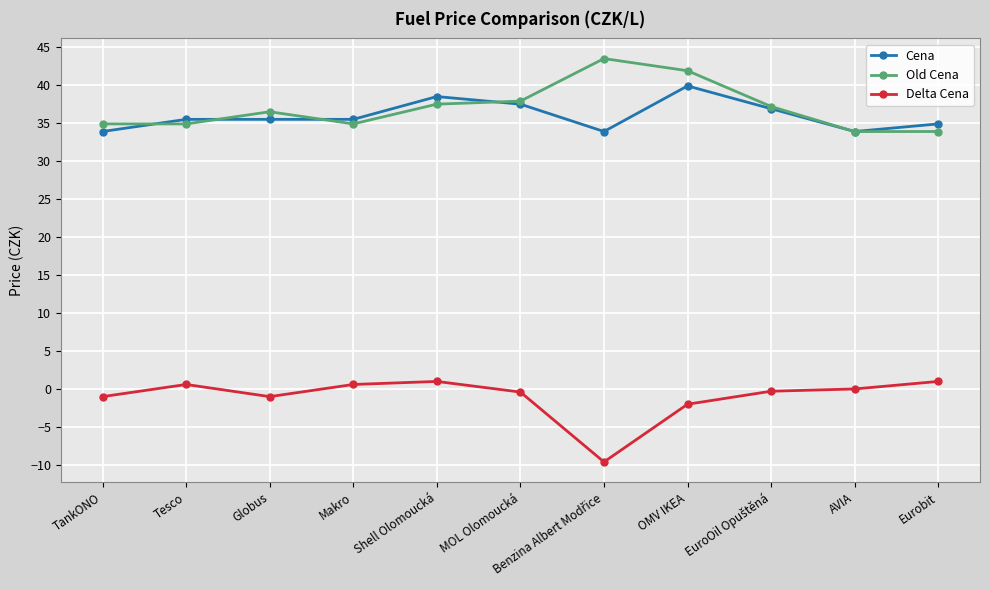

What is the total value across all series at Shell Olomoucká?

77.0